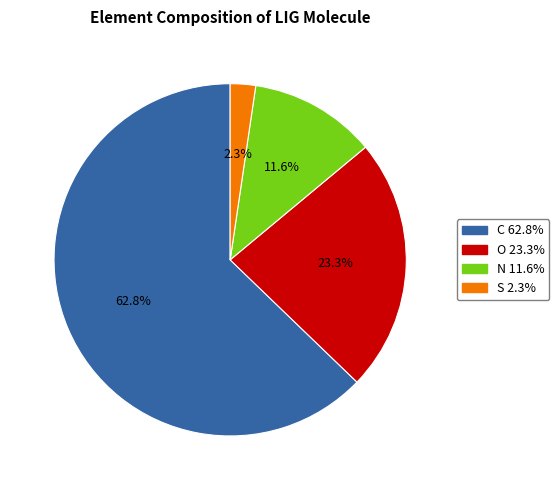

Is there any slice that represents more than half of the pie?

Yes